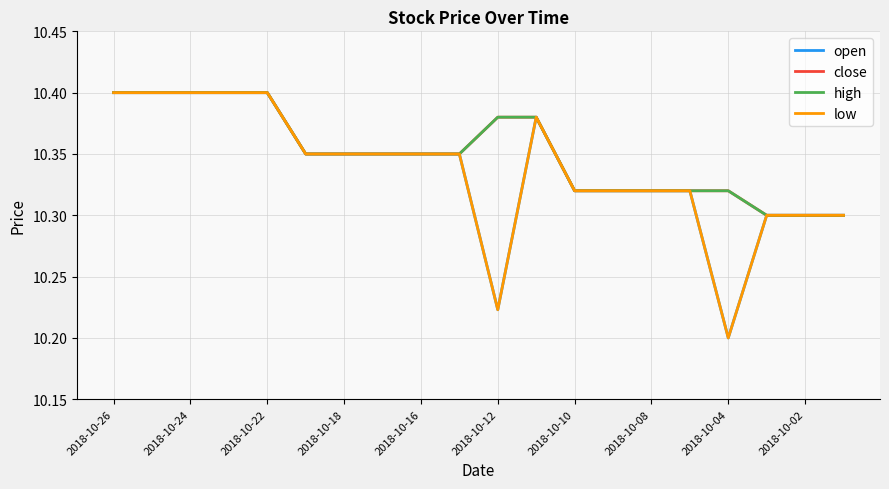

Does the chart display data point markers on the line(s)?

No